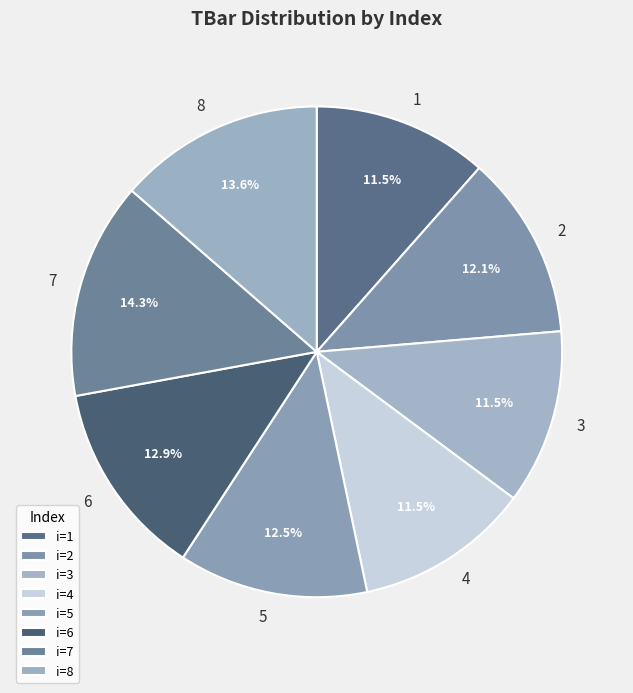

How many segments does this pie chart have?

8